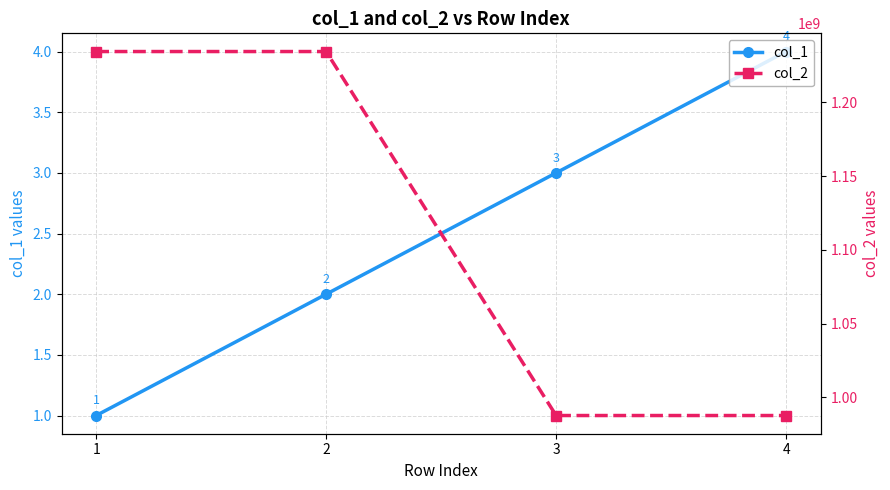

What is the difference between the col_2 values at 1 and 3?

246913569